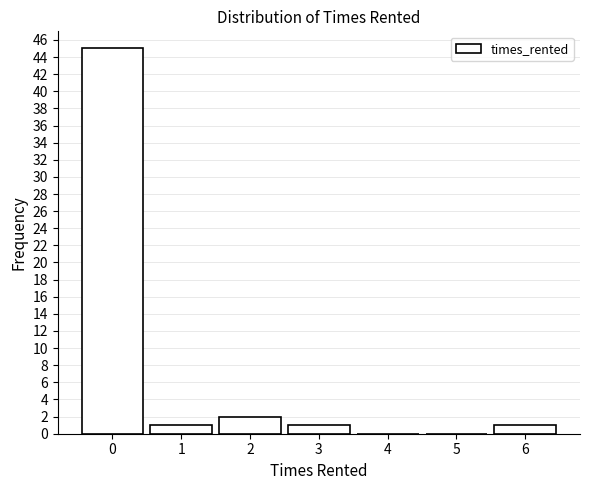

Reading left to right, list all the values displayed in this chart.

0=45	1=1	2=2	3=1	4=0	5=0	6=1